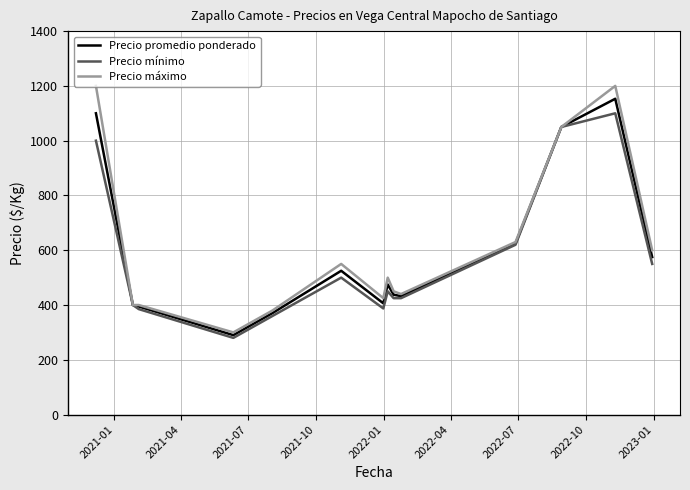

Which series has the widest spread of values?

Precio máximo